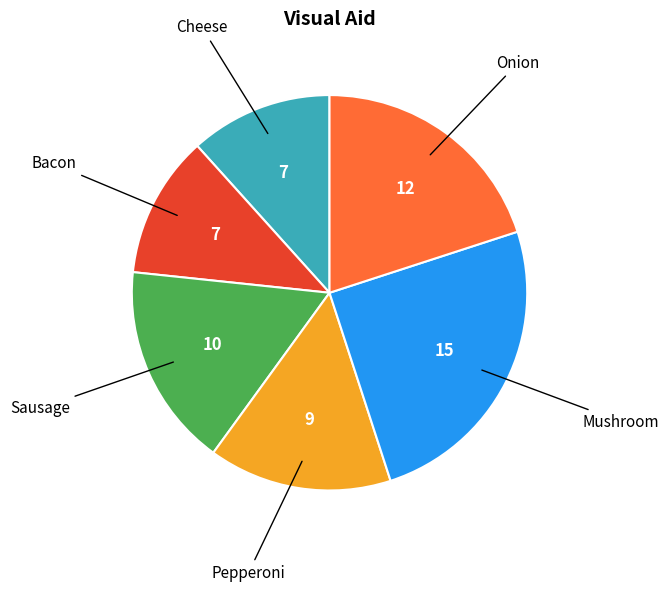

Does any single category account for the majority?

No